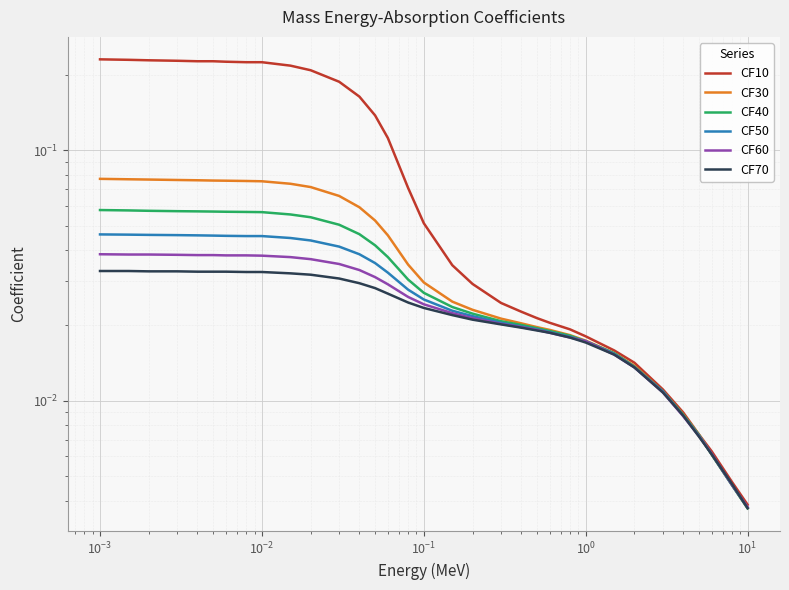

True or false: CF10 and CF30 intersect in this chart.

False